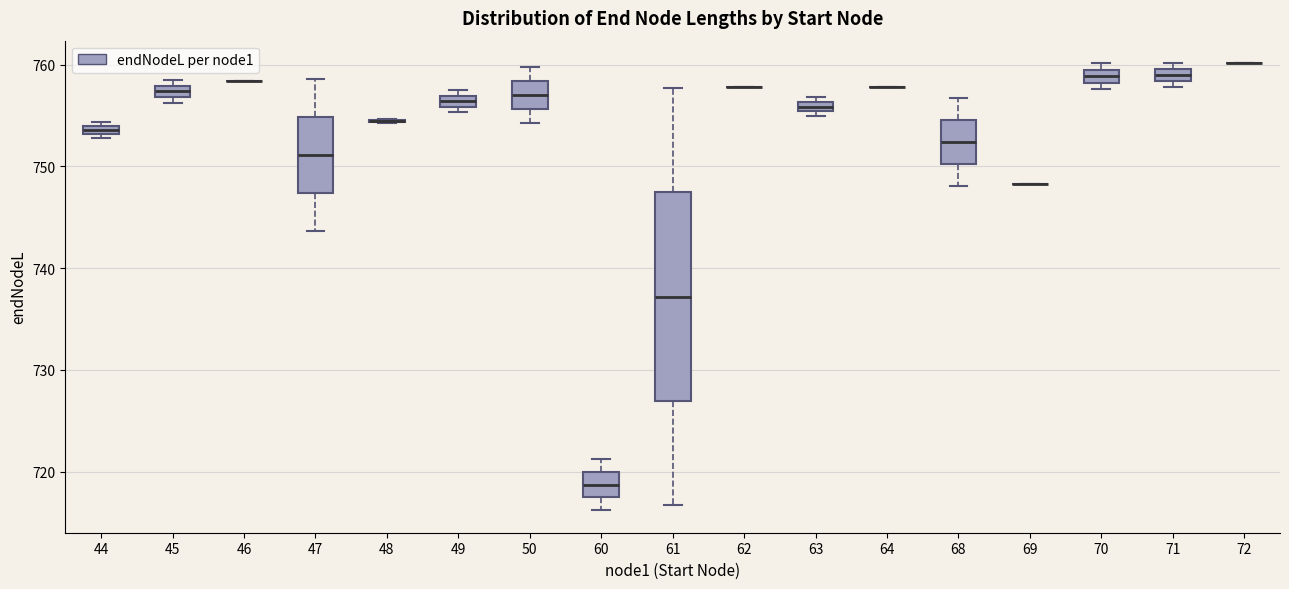

Comparing the boxes themselves (not the whiskers), which one is the tallest?

61